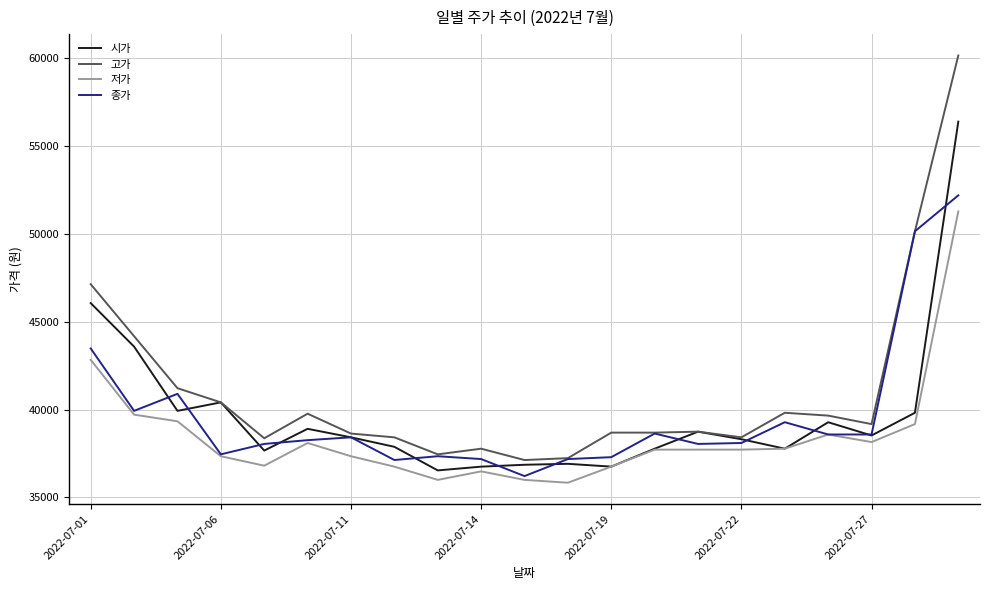

Which series has the largest total across all categories?

고가